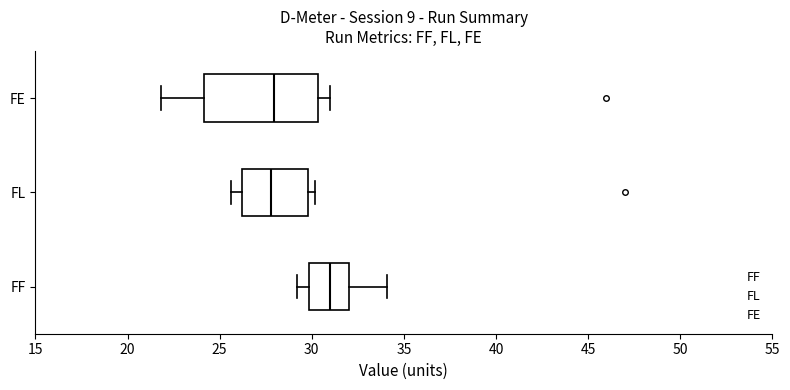

Reading bottom to top, read every box against the x-axis: the position of its median line, the range the box covers, and the ends of its whiskers. The values are not printed on the chart, so give them approximately, as read against the axis.

FF: median 31.0, box 30.0 to 32.0, whiskers 29.0 to 34.0
FL: median 28.0, box 26.0 to 30.0, whiskers 25.5 to 30.0 (just right of the box's right edge)
FE: median 28.0, box 24.0 to 30.5, whiskers 22.0 to 31.0